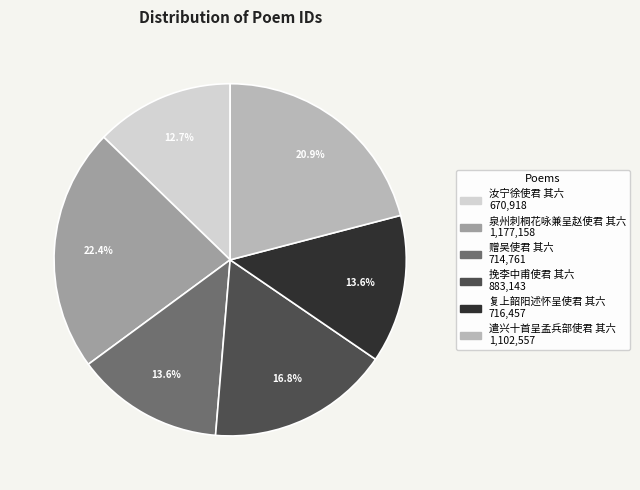

The 复上韶阳述怀呈使君 其六 slice represents 14% of the pie. True or false?

True